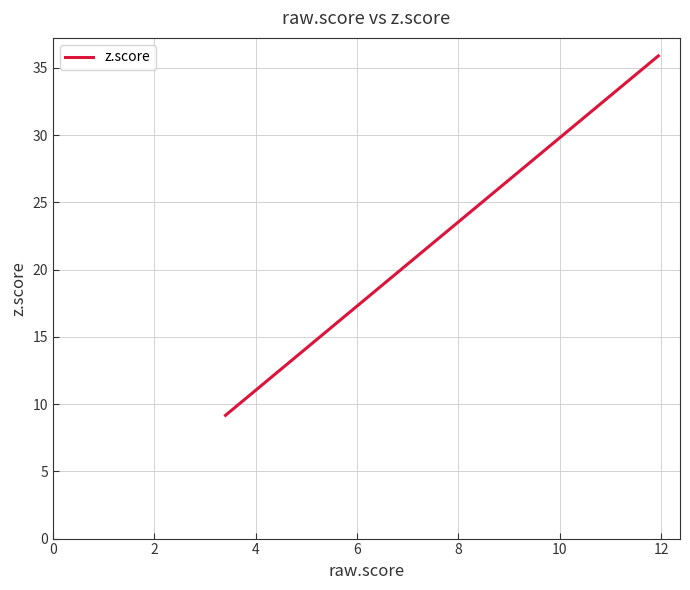

What is the smallest value displayed?

9.2